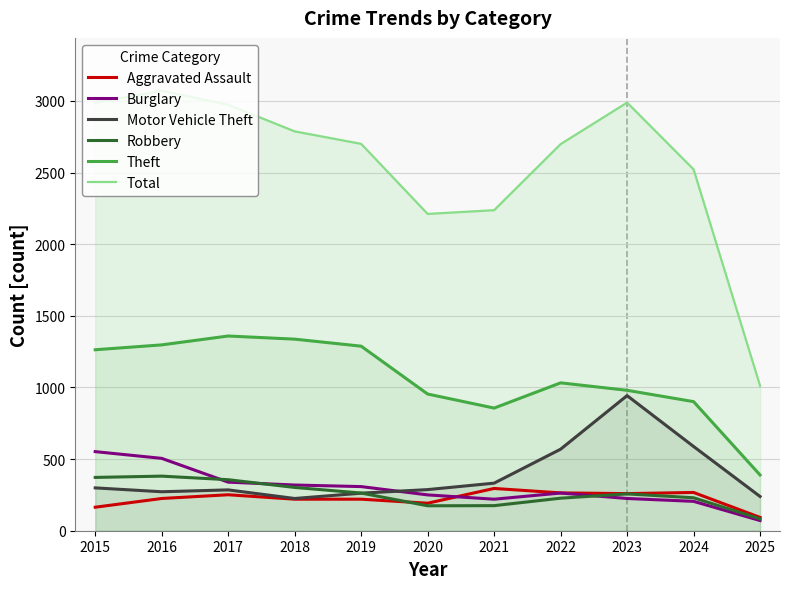

What is the difference between the highest and lowest values at 2018?

2567